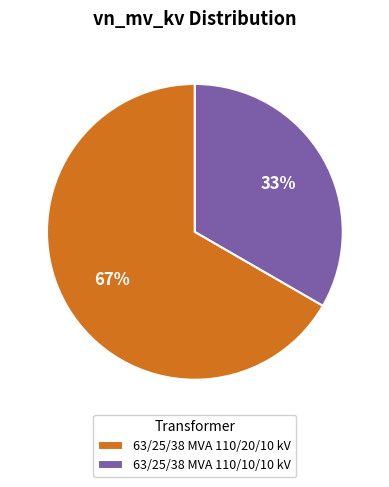

To the nearest percent, what portion does 63/25/38 MVA 110/20/10 kV represent?

67%